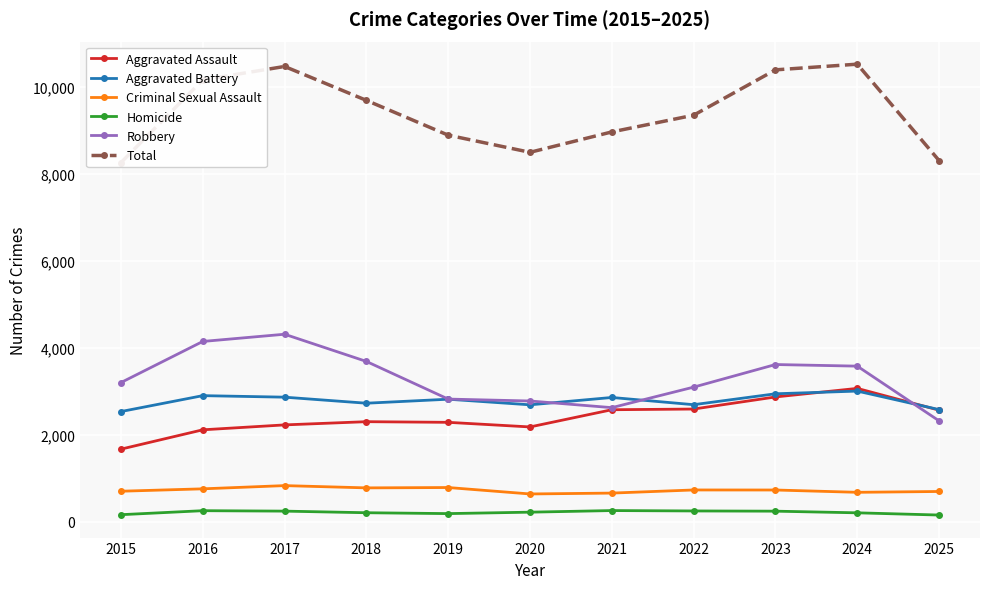

At which category does the chart reach its minimum across all series?

2025